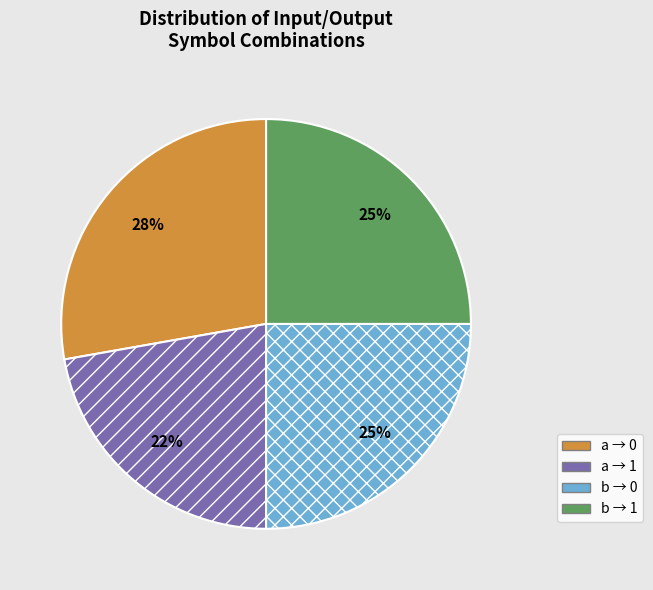

Which slice is the largest?

a → 0